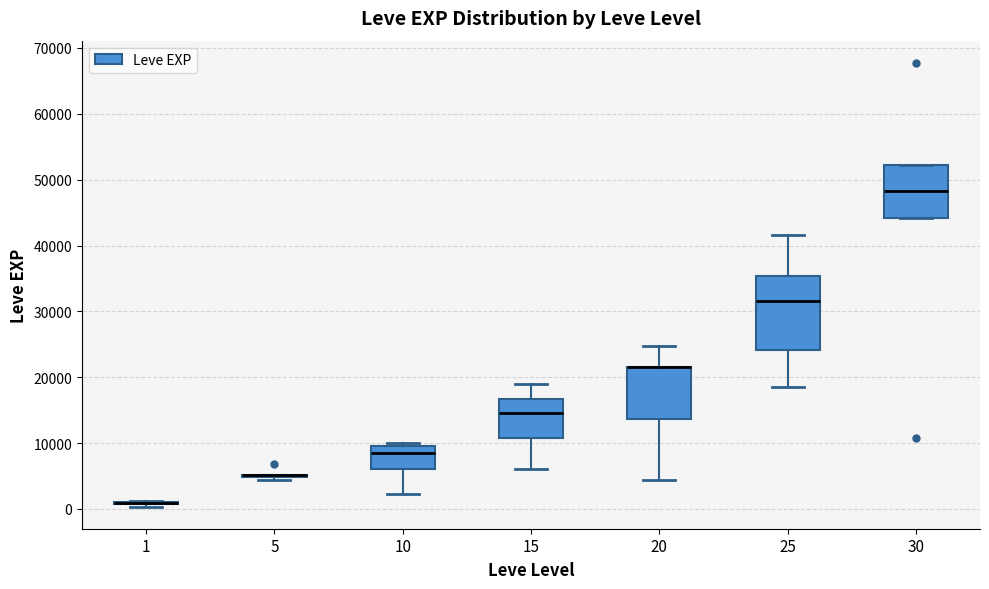

Reading left to right, transcribe this box plot: for each box, give where its median line is, the range the box spans, and where its two whiskers end, as read against the y-axis. The values are not printed on the chart, so give them approximately, as read against the axis.

1: box collapsed to a line at 1000, whiskers 0 to 1000
5: box collapsed to a line at 5000, whiskers 4000 to 5000
10: median 8000, box 6000 to 10000, whiskers 2000 to 10000 (just above the box's upper edge)
15: median 15000, box 11000 to 17000, whiskers 6000 to 19000
20: median 22000 (drawn on the box's upper edge), box 14000 to 22000, whiskers 4000 to 25000
25: median 32000, box 24000 to 35000, whiskers 18000 to 42000
30: median 48000, box 44000 to 52000, whiskers 44000 to 52000